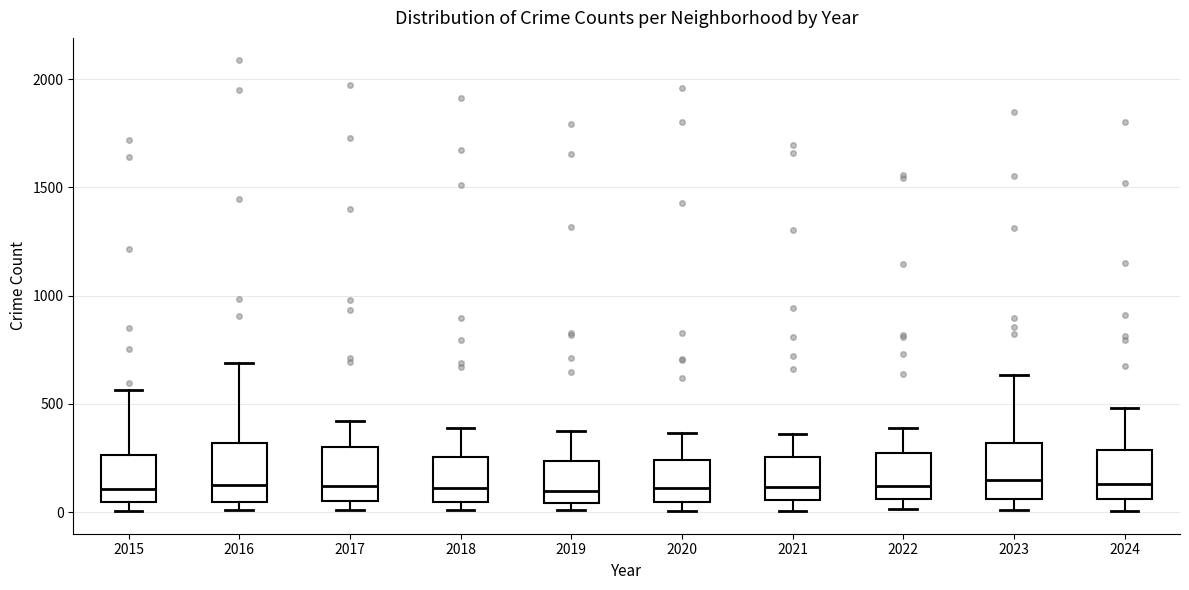

Reading left to right, read every box against the y-axis: the position of its median line, the range the box covers, and the ends of its whiskers. The values are not printed on the chart, so give them approximately, as read against the axis.

2015: median 100, box 50 to 250, whiskers 0 to 550
2016: median 150, box 50 to 300, whiskers 0 to 700
2017: median 100, box 50 to 300, whiskers 0 to 400
2018: median 100, box 50 to 250, whiskers 0 to 400
2019: median 100, box 50 to 250, whiskers 0 to 400
2020: median 100, box 50 to 250, whiskers 0 to 350
2021: median 100, box 50 to 250, whiskers 0 to 350
2022: median 100, box 50 to 250, whiskers 0 to 400
2023: median 150, box 50 to 300, whiskers 0 to 650
2024: median 150, box 50 to 300, whiskers 0 to 500